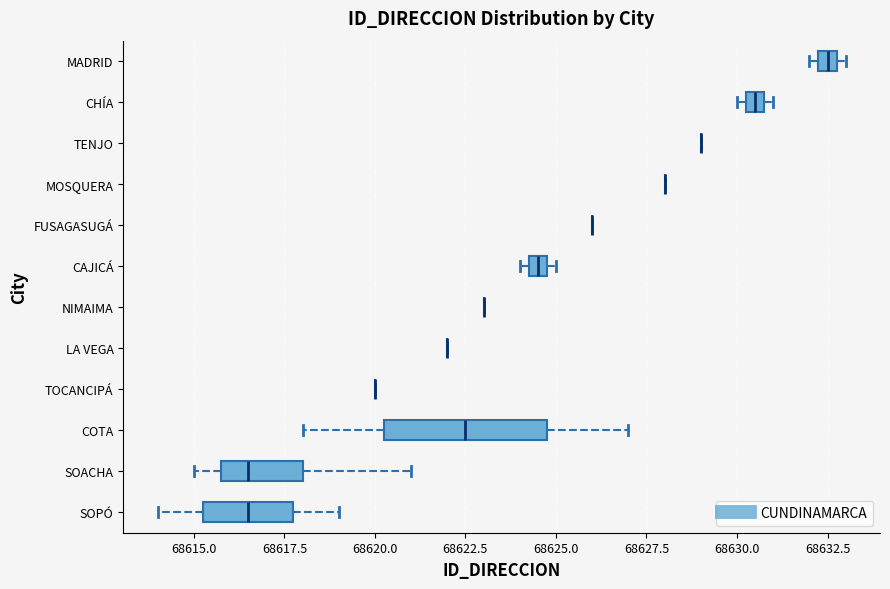

Which box is the widest, from its left edge to its right edge?

COTA